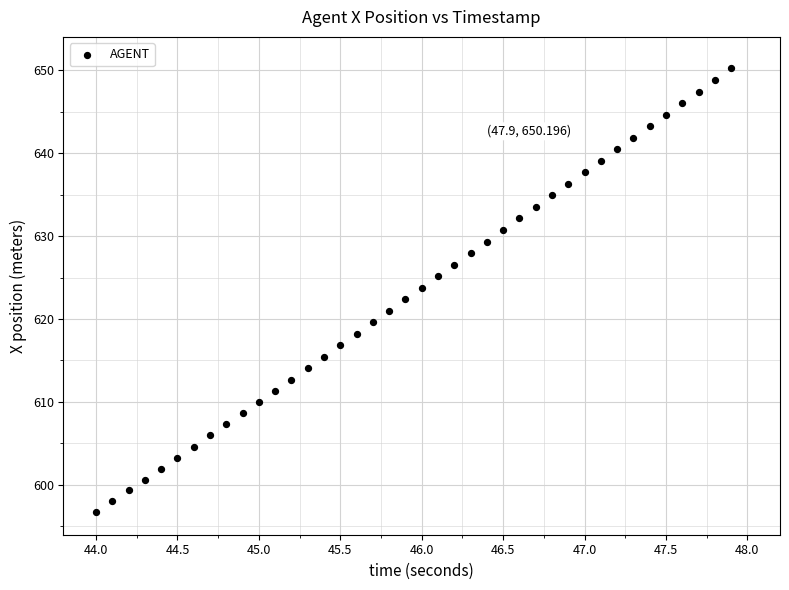

What is the range of X values (max minus min)?

3.9